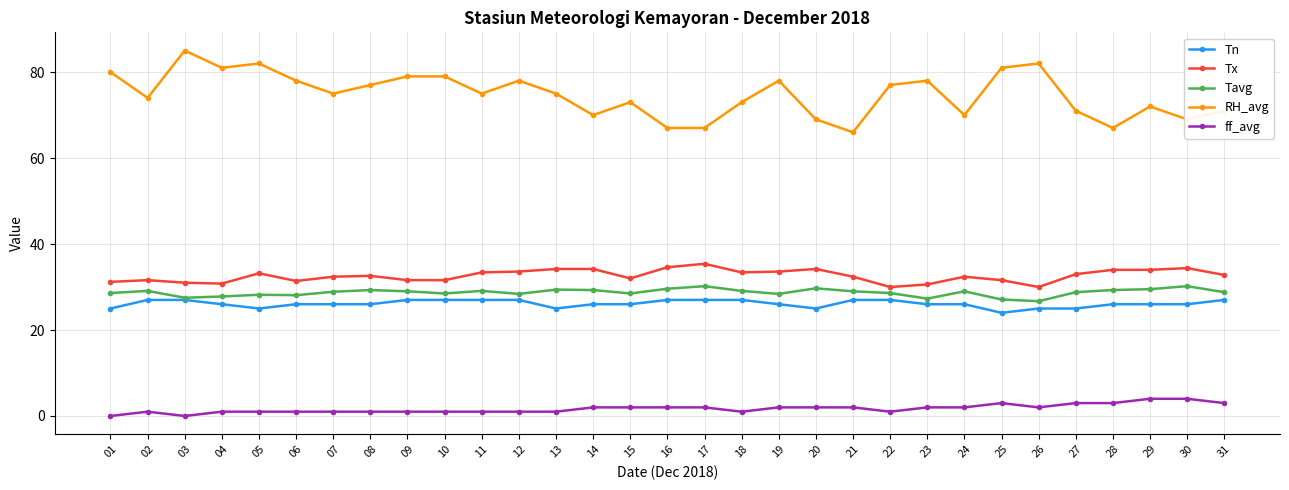

What is the difference between the maximum and minimum values in the Tn series?

3.0